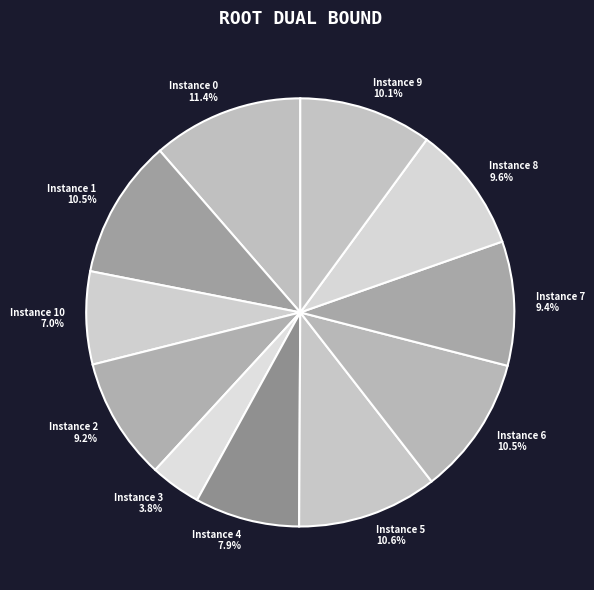

How many slices are in this pie chart?

11